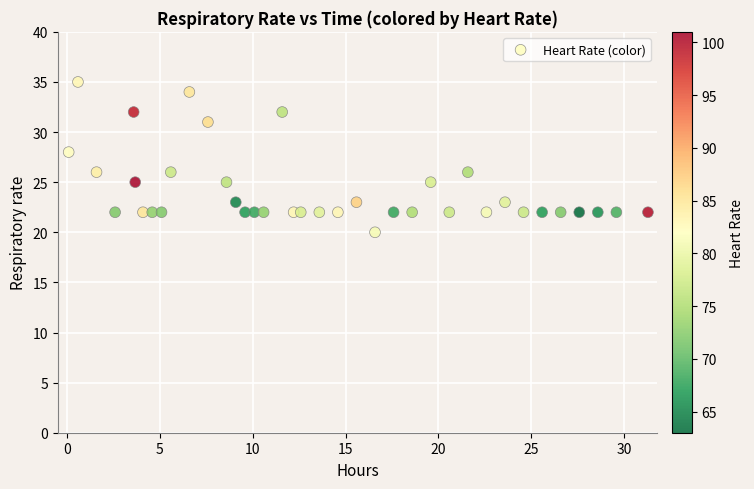

What is the range of Y values (max minus min)?

15